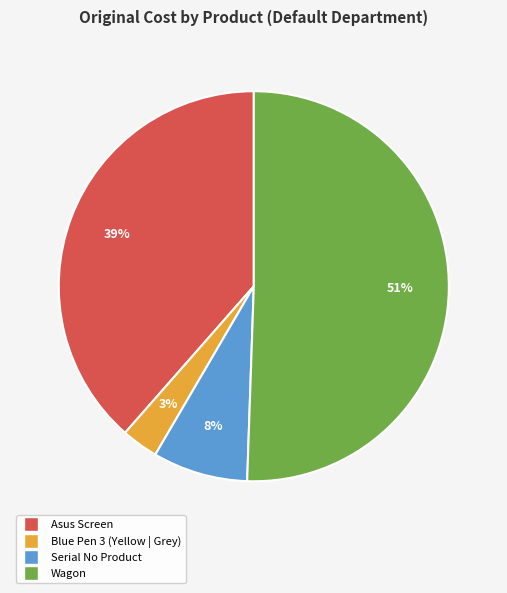

Is it true that Serial No Product is 8% of the pie?

True